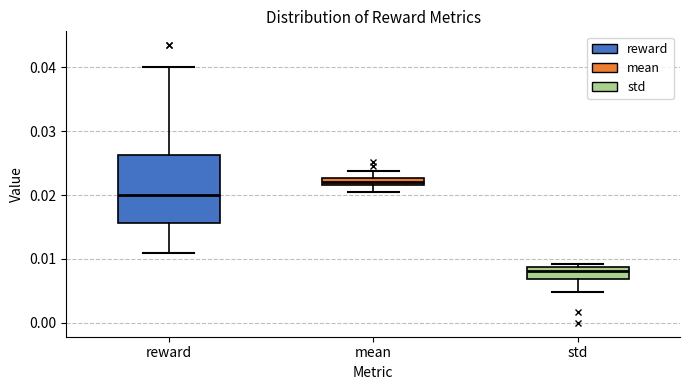

Which box is the tallest, from its lower edge to its upper edge?

reward